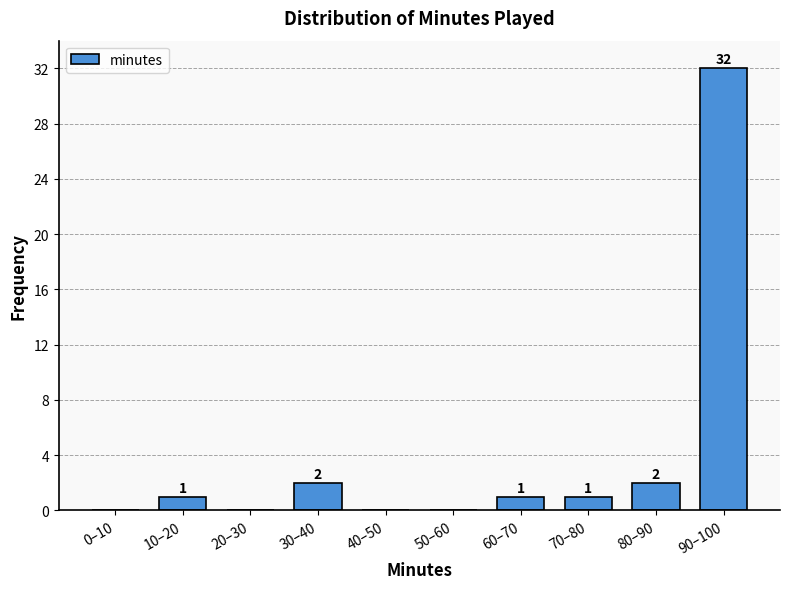

Reading left to right, transcribe all the data shown in this chart.

0–10=0	10–20=1	20–30=0	30–40=2	40–50=0	50–60=0	60–70=1	70–80=1	80–90=2	90–100=32